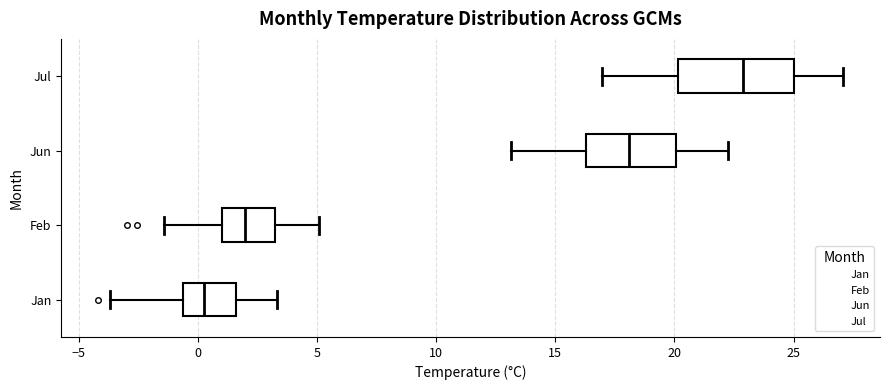

Which box is the widest, from its left edge to its right edge?

Jul